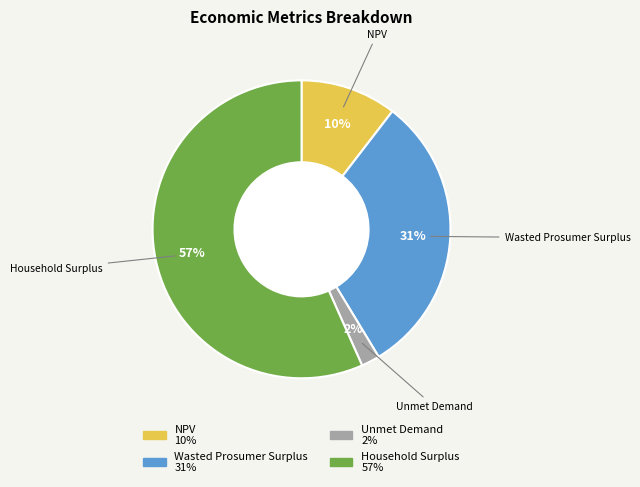

Combined, do Wasted Prosumer Surplus and NPV account for over 50%?

No